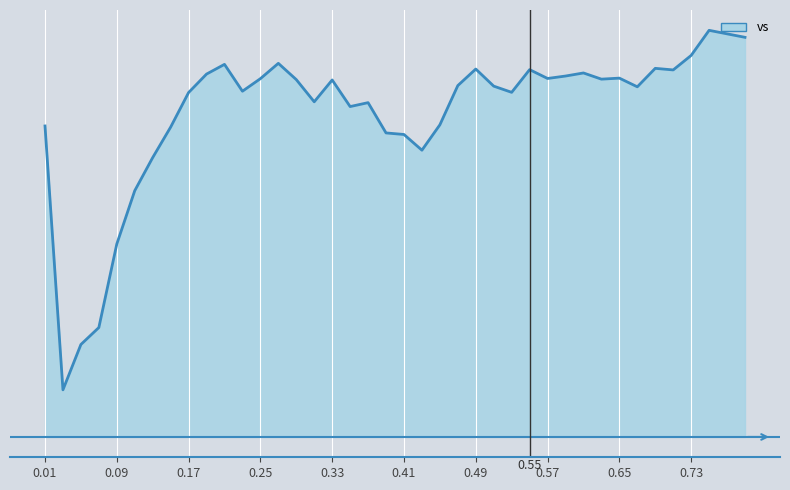

Which category has the lowest value across all series?

0.03